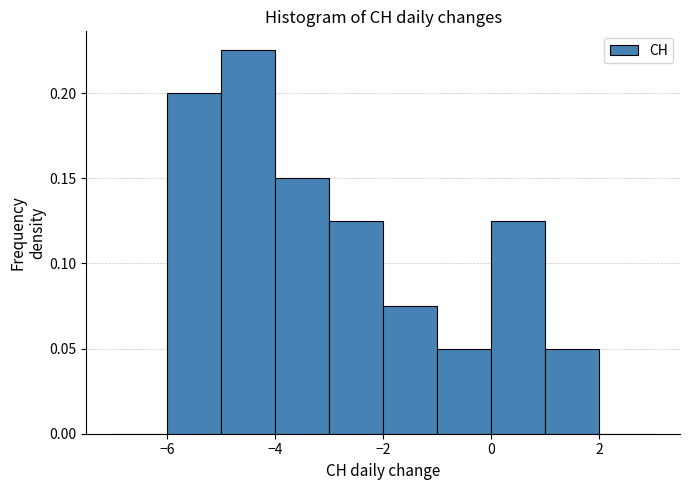

Which range on the x-axis has the tallest bar?

-5 to -4